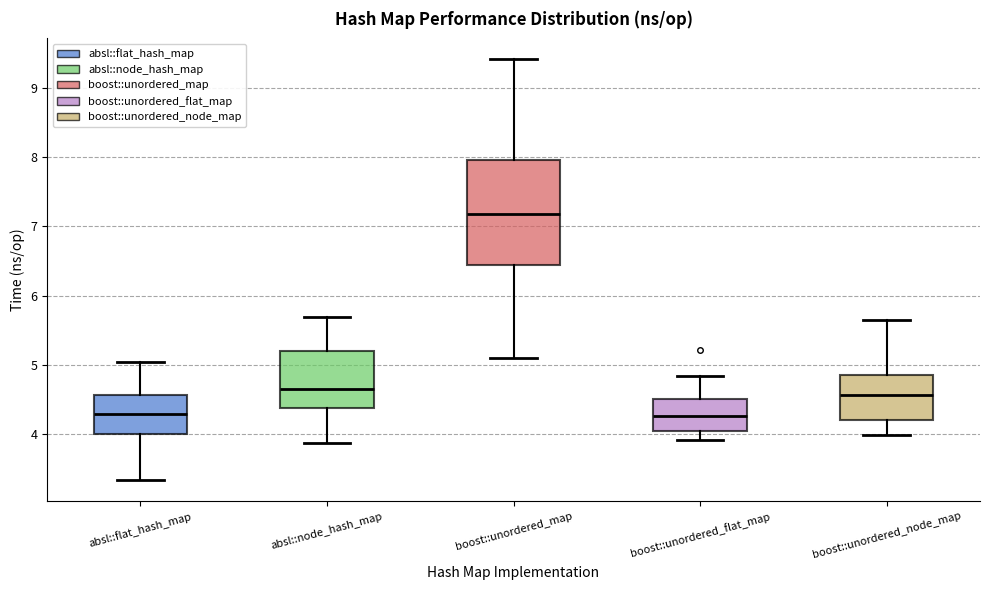

Which box has the highest median line?

boost::unordered_map